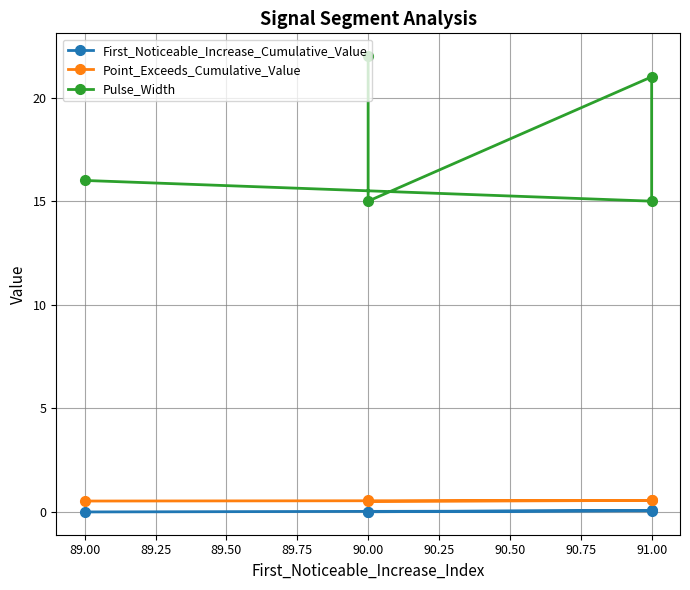

What is the difference between the maximum and second lowest values in the First_Noticeable_Increase_Cumulative_Value series?

0.1